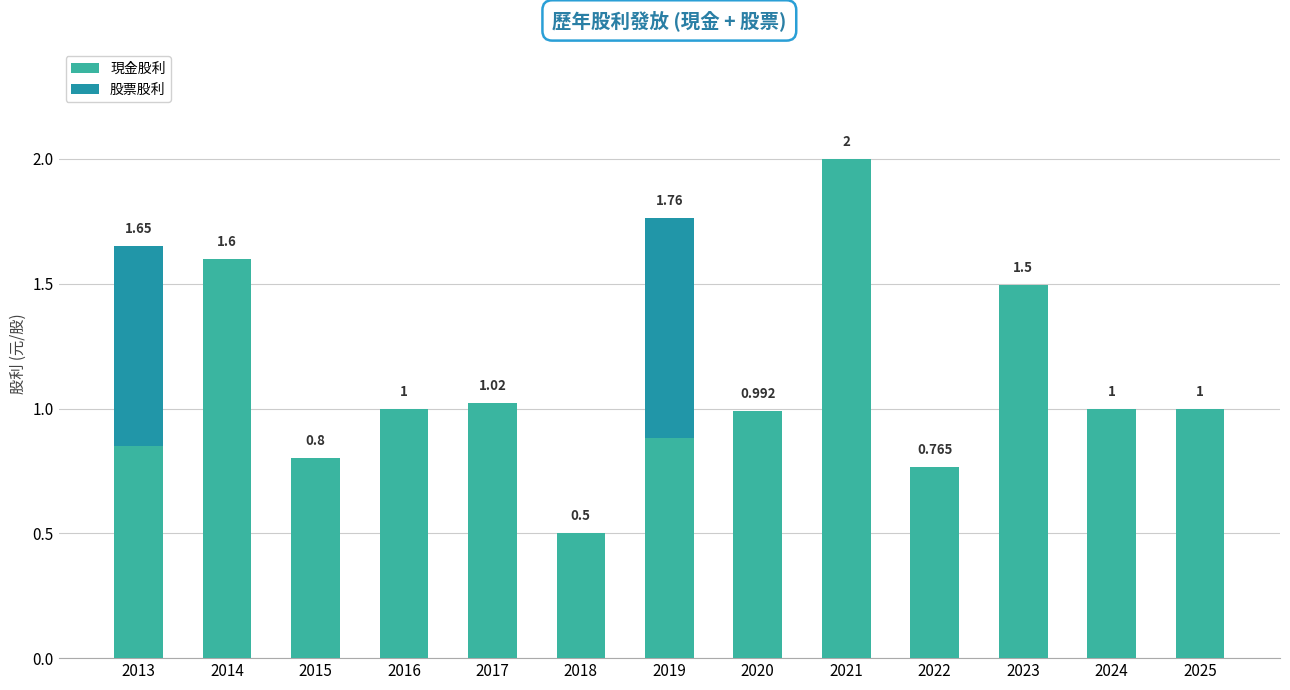

What are all the series names shown in the legend?

現金股利, 股票股利